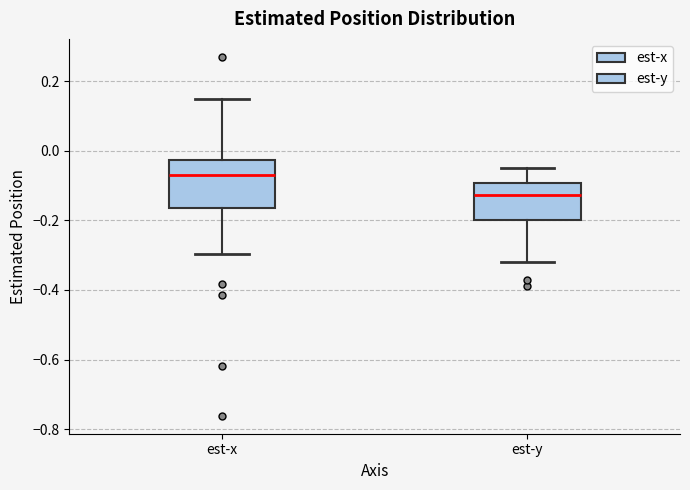

Which box's median line is the highest?

est-x